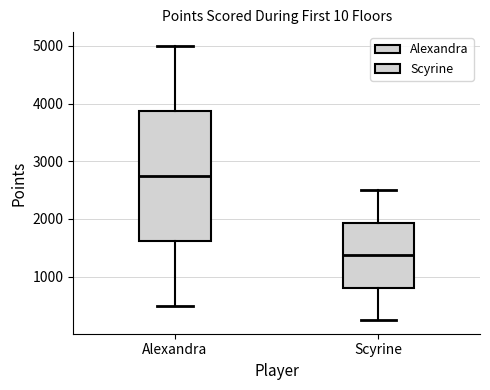

Reading left to right, read every box against the y-axis: the position of its median line, the range the box covers, and the ends of its whiskers. The values are not printed on the chart, so give them approximately, as read against the axis.

Alexandra: median 2800, box 1600 to 3900, whiskers 500 to 5000
Scyrine: median 1400, box 800 to 1900, whiskers 300 to 2500